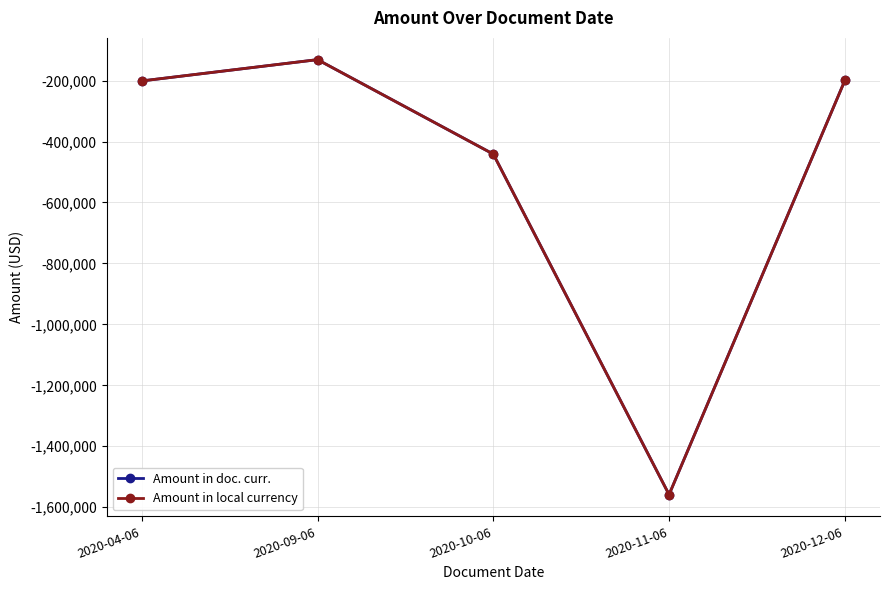

True or false: Amount in local currency and Amount in doc. curr. cross at least once.

False